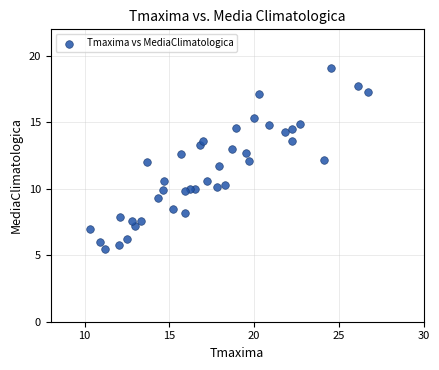

What is the range of Y values (max minus min)?

13.6